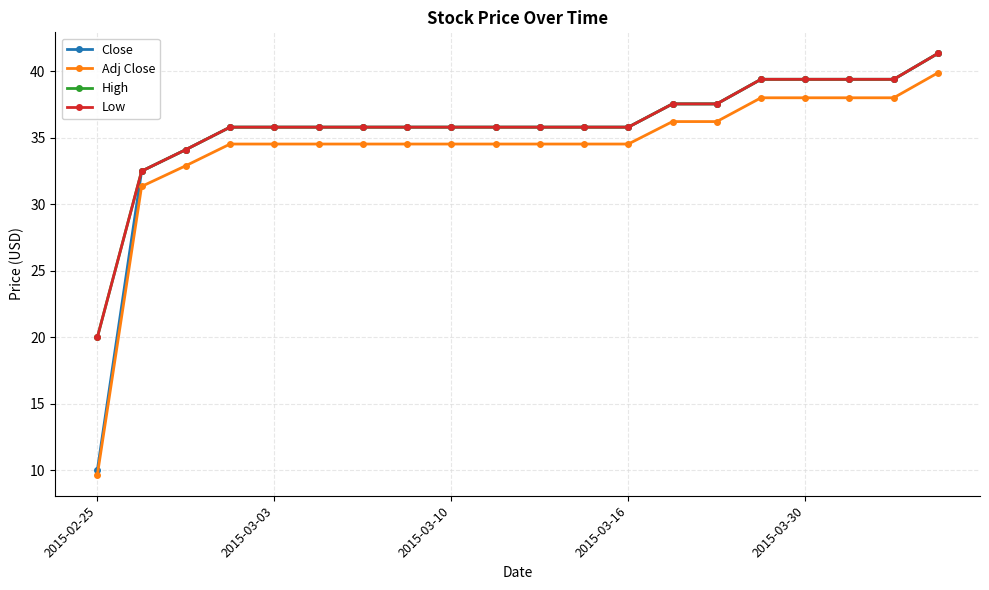

Is this an area chart (filled region under the line)?

No